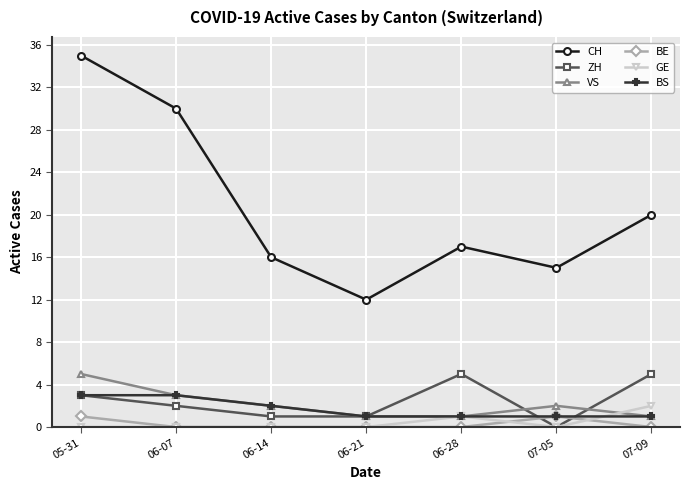

True or false: CH and ZH cross at least once.

False